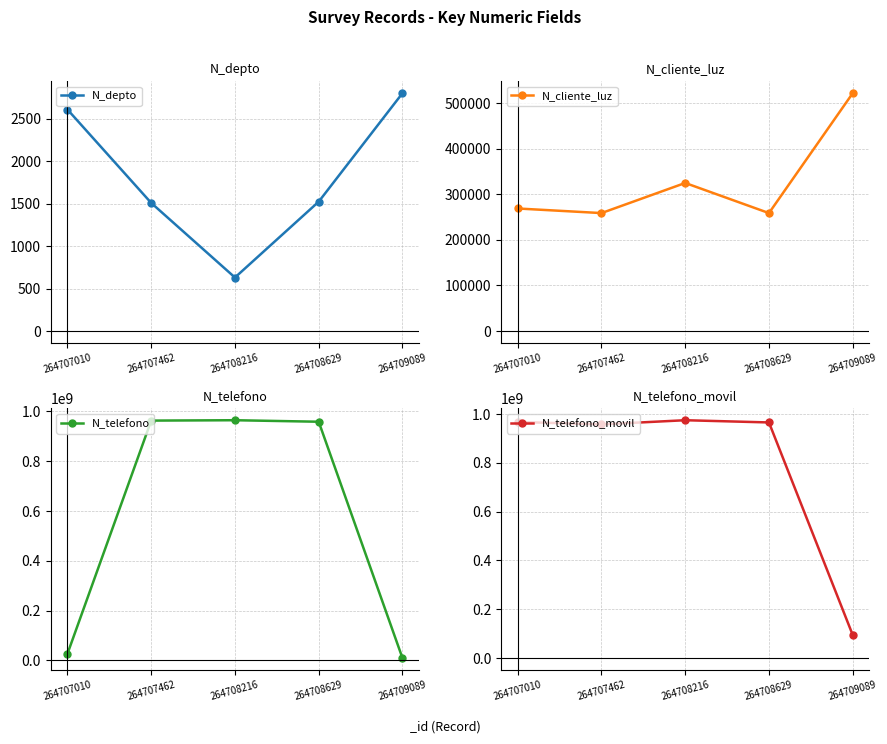

Which series has the largest total across all categories?

N_telefono_movil